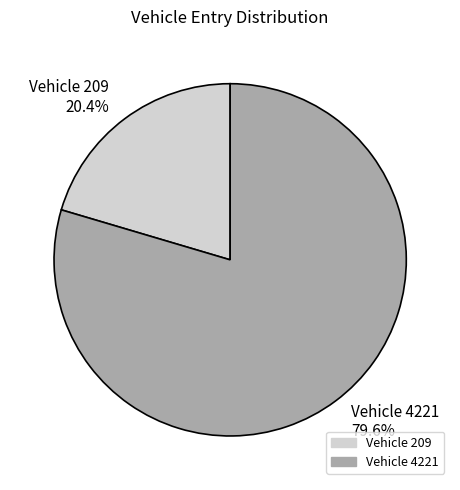

Between Vehicle 4221 79.6% and Vehicle 209 20.4%, which is larger?

Vehicle 4221 79.6%